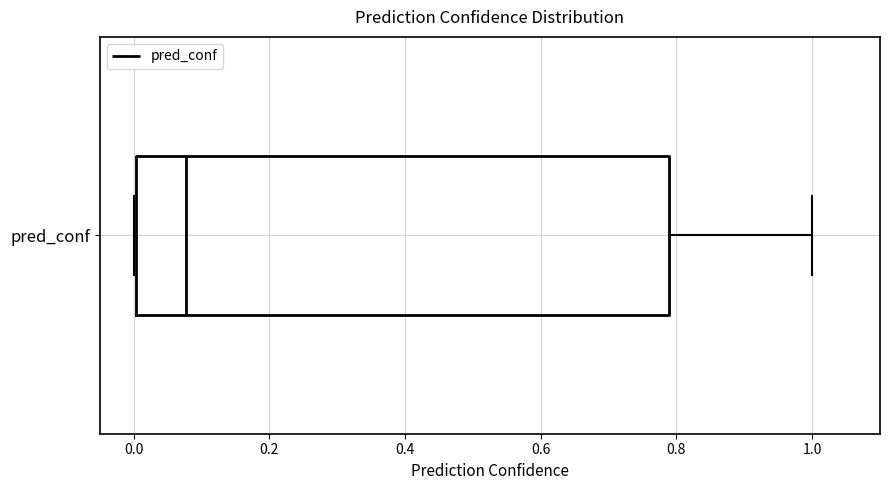

Where does the median line of the box for pred_conf sit on the x-axis? The values are not printed on the chart, so give them approximately, as read against the axis.

0.08